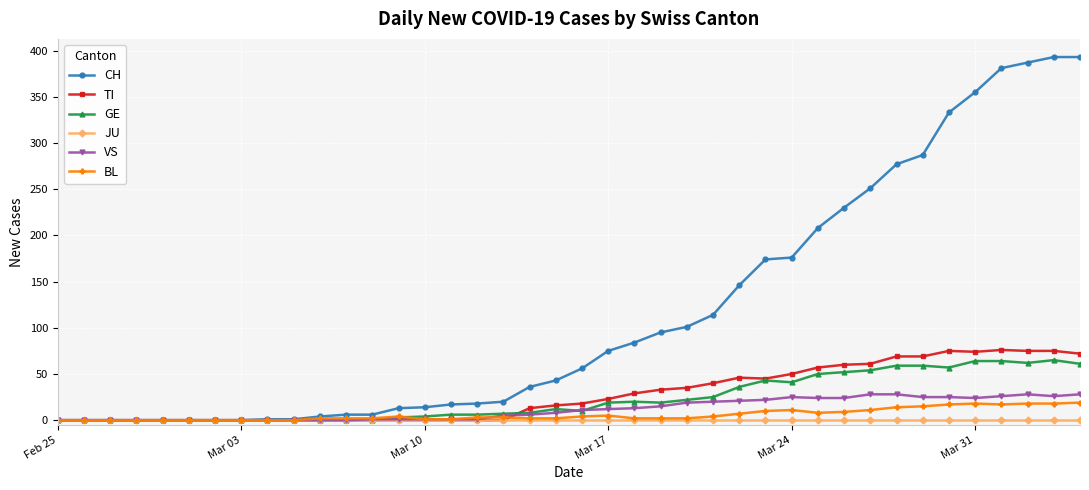

What is the maximum value shown in the chart?

393